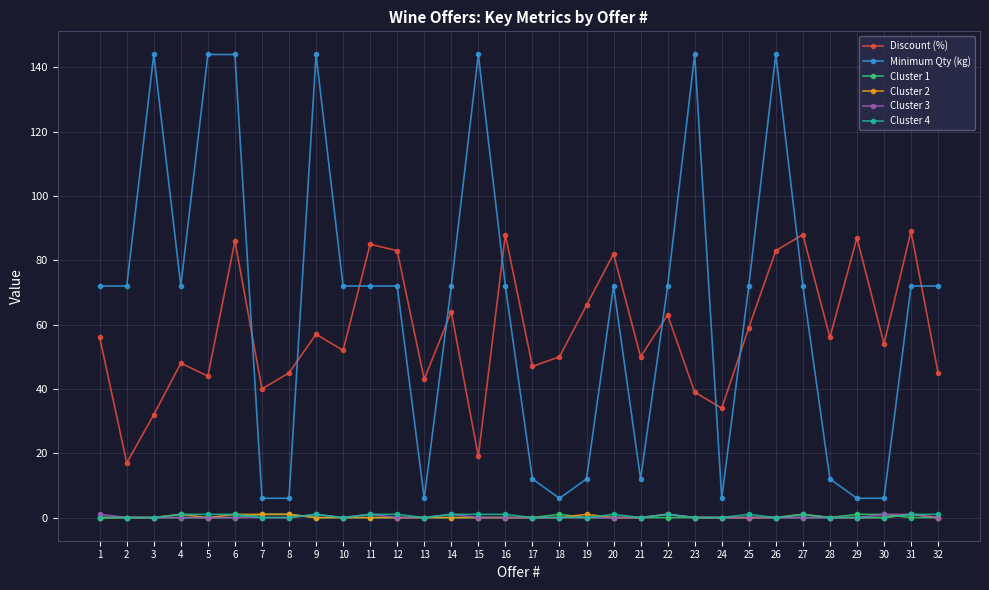

How many data points in Discount (%) are less than 56?

16